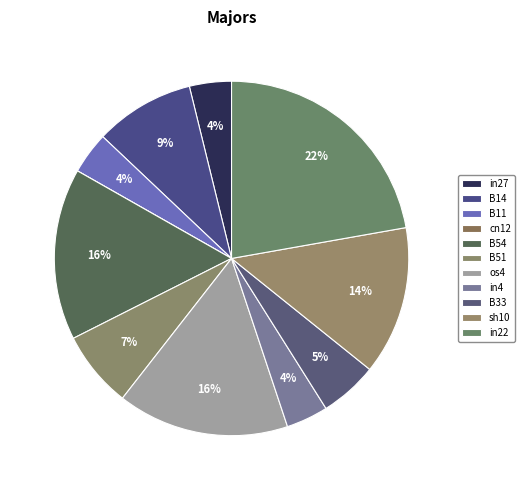

How many slices are in this pie chart?

11